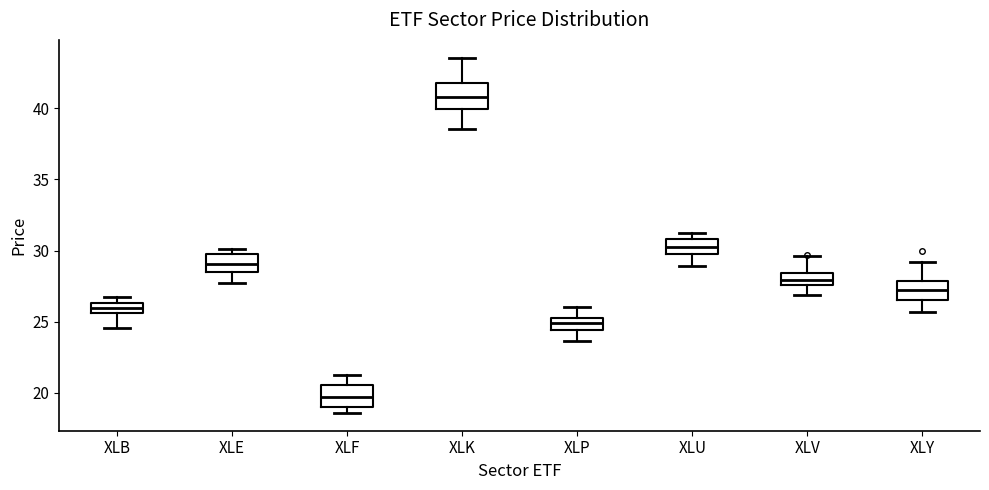

Which box has the lowest median line?

XLF